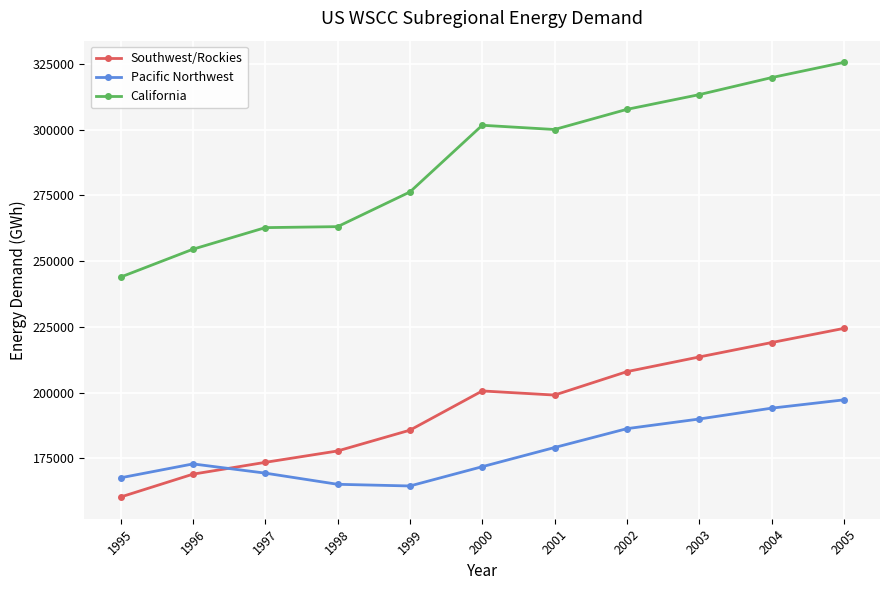

True or false: California and Southwest/Rockies cross at least once.

False